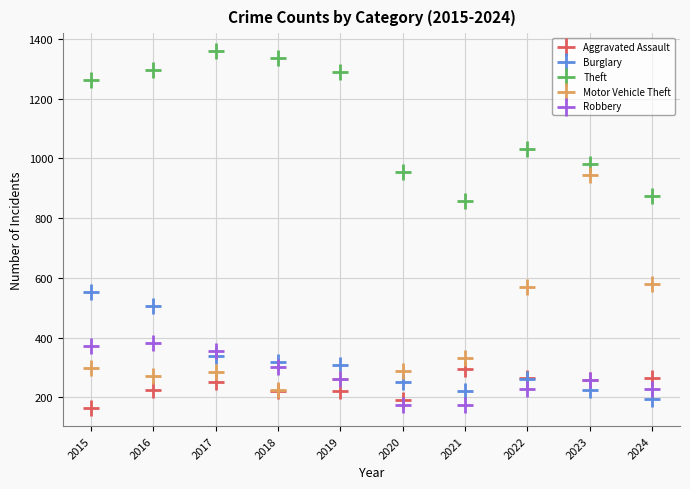

What are all the series names shown in the legend?

Aggravated Assault, Burglary, Theft, Motor Vehicle Theft, Robbery